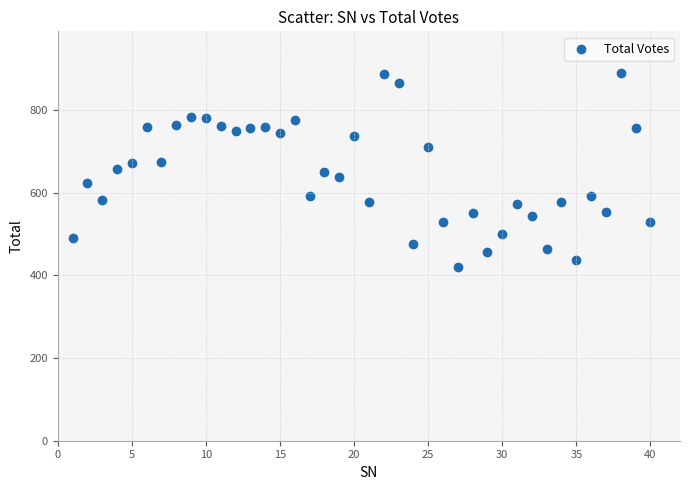

What is the range of Y values (max minus min)?

471